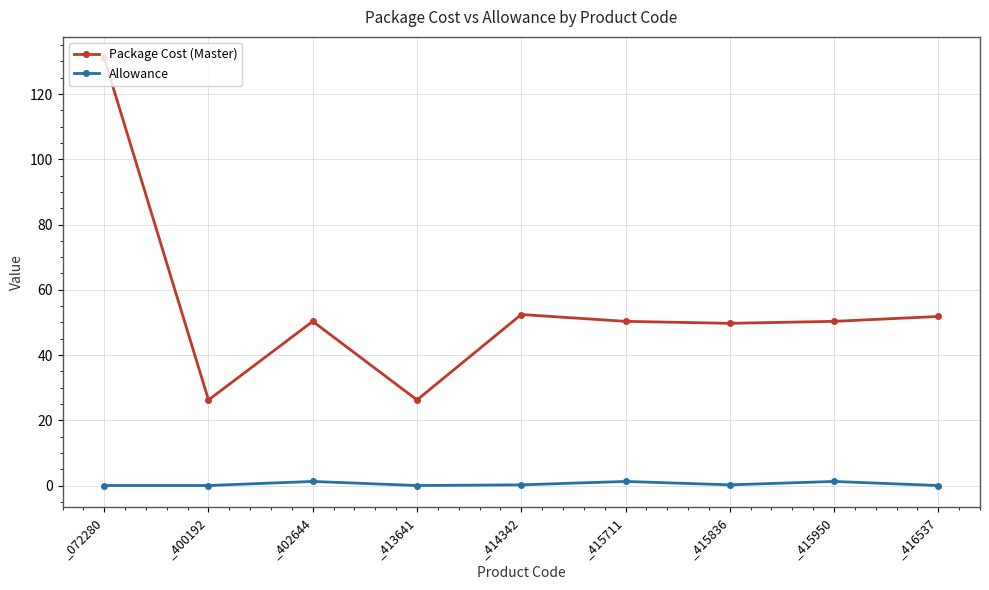

True or false: Allowance has a value of 1.2 at _415711.

True